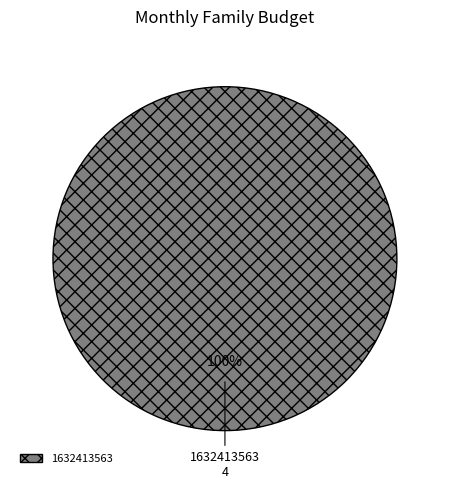

Is there a majority slice in this chart?

Yes